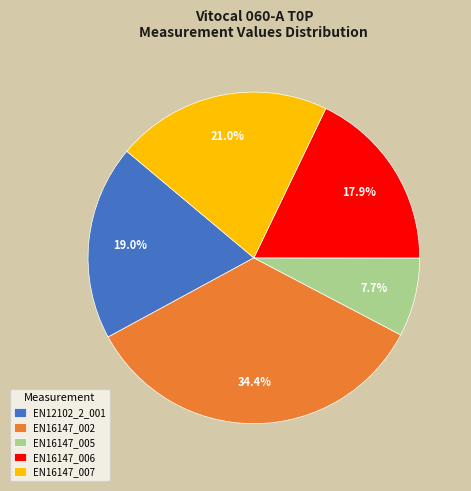

To the nearest percent, what portion does EN12102_2_001 represent?

19%